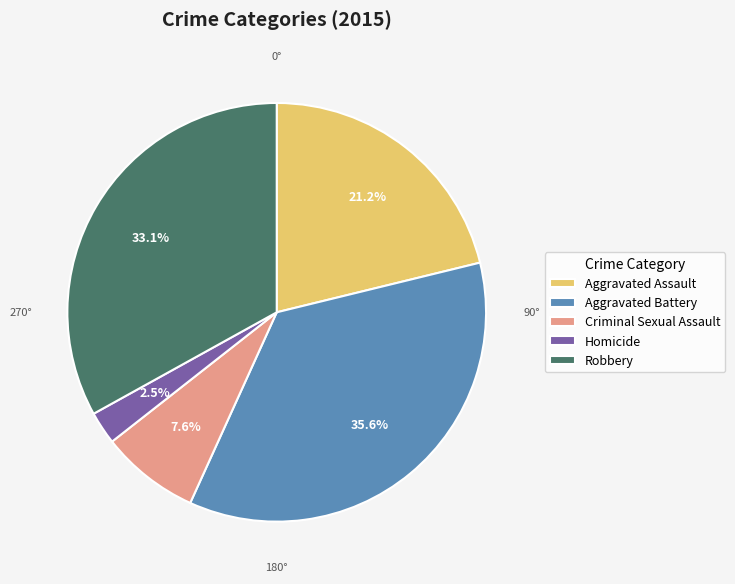

Approximately how many times larger is the value at Criminal Sexual Assault compared to Aggravated Battery?

0.2